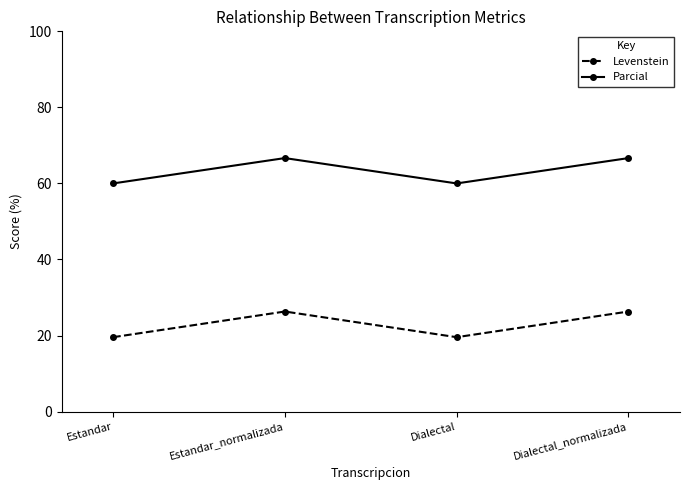

Count the number of categories in the chart.

4